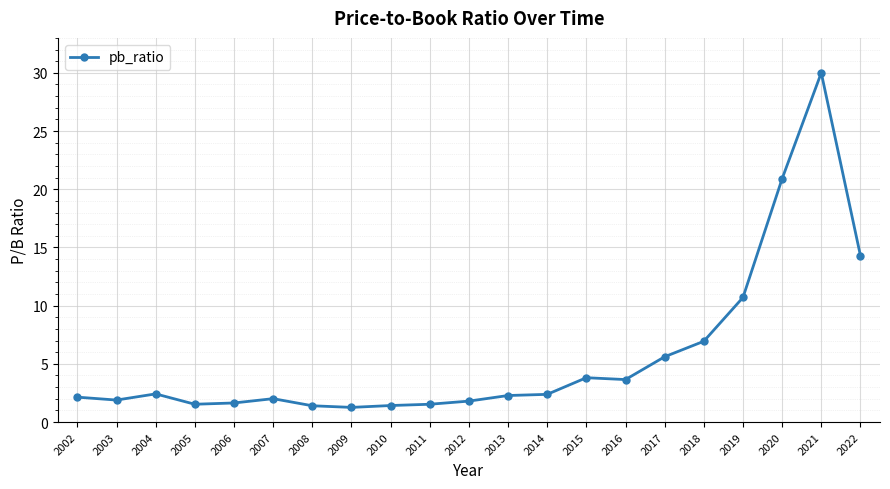

What is the maximum value shown in the chart?

30.0